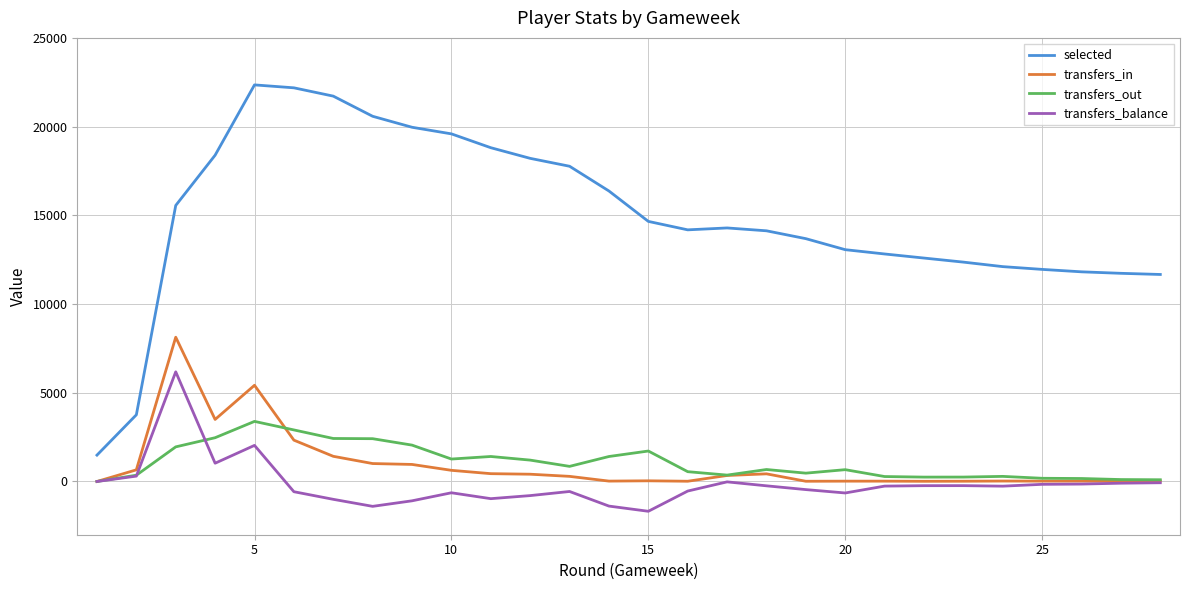

At how many categories does at least one series exceed 19591?

5